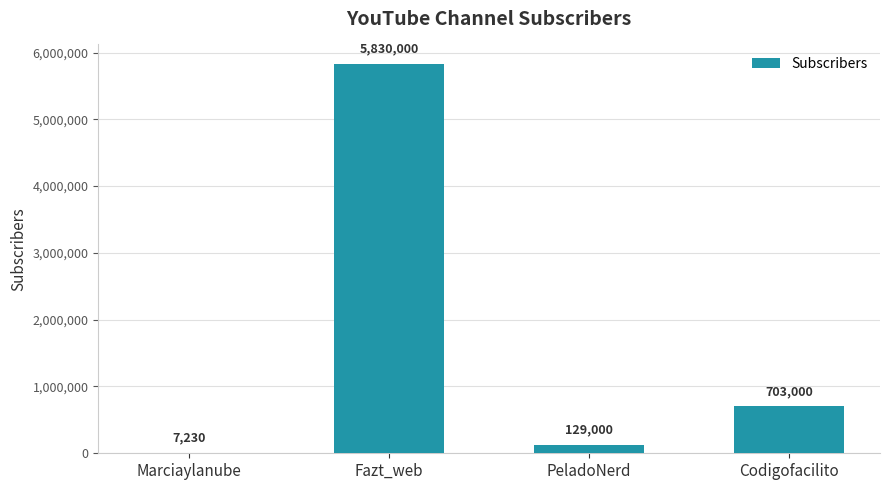

What is the change in value from Fazt_web to PeladoNerd?

-5701000